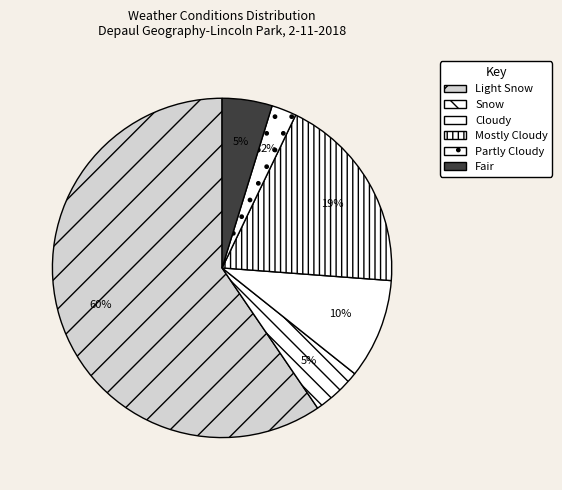

How many segments does this pie chart have?

6